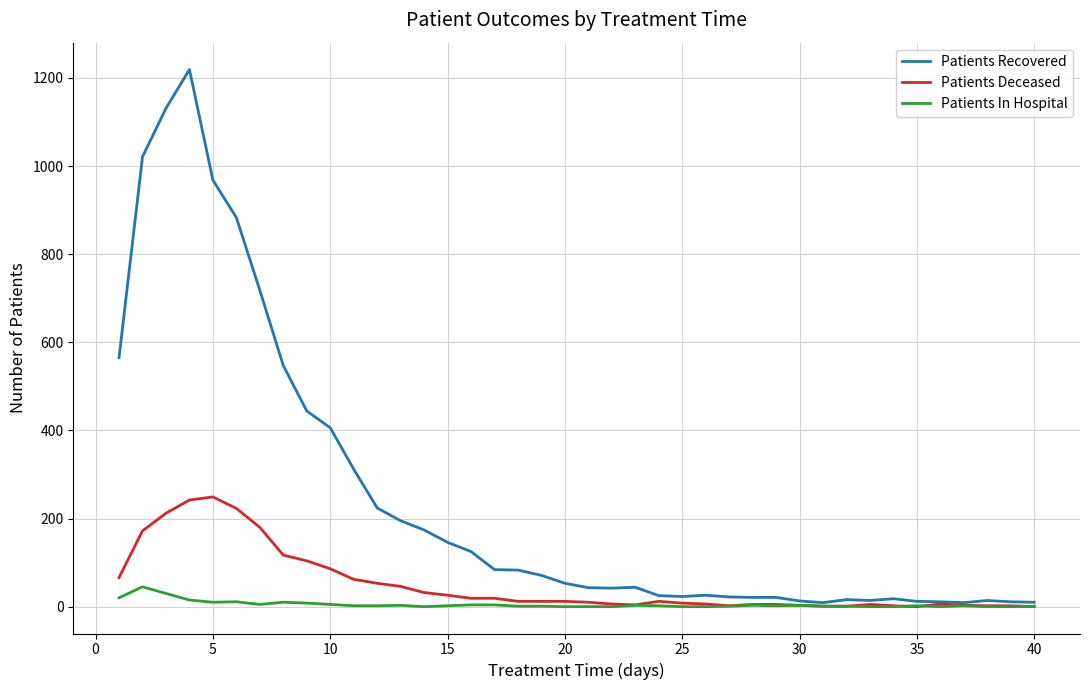

Which series has the largest total across all categories?

Patients Recovered